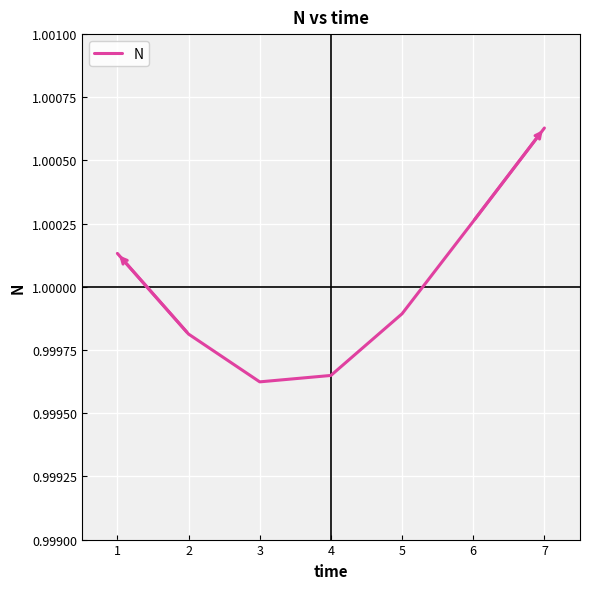

Is it true that the value at 5 is 1.3?

False